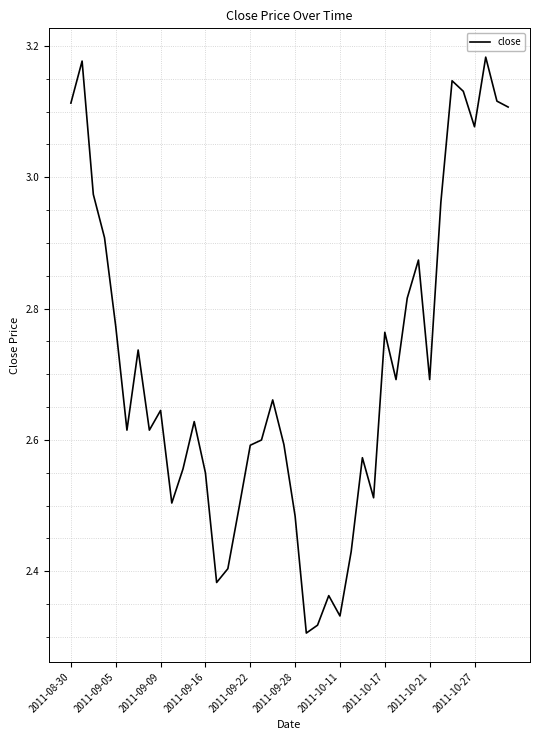

What is the difference between the maximum and minimum values?

0.9